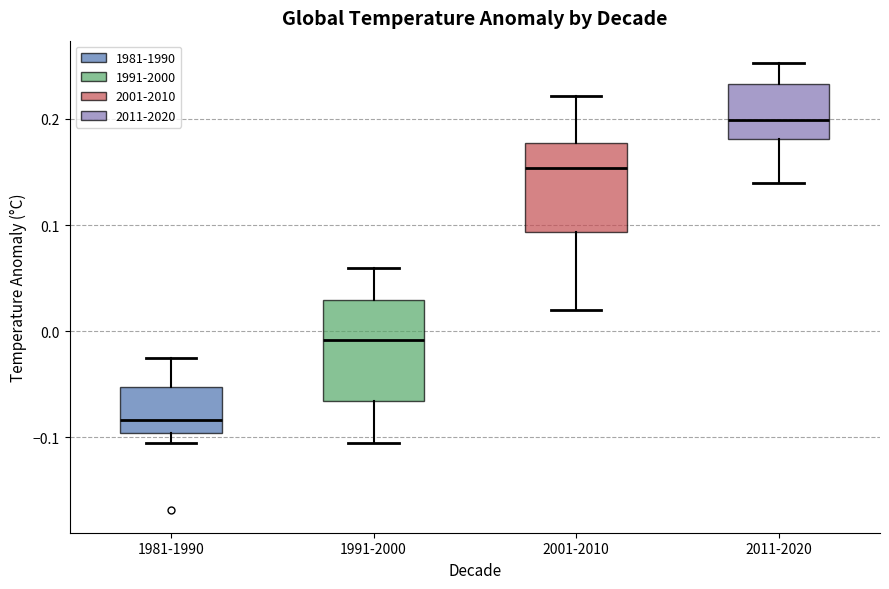

Reading left to right, transcribe this box plot: for each box, give where its median line is, the range the box spans, and where its two whiskers end, as read against the y-axis. The values are not printed on the chart, so give them approximately, as read against the axis.

1981-1990: median -0.08, box -0.10 to -0.05, whiskers -0.11 to -0.03
1991-2000: median -0.01, box -0.07 to 0.03, whiskers -0.11 to 0.06
2001-2010: median 0.15, box 0.09 to 0.18, whiskers 0.02 to 0.22
2011-2020: median 0.20, box 0.18 to 0.23, whiskers 0.14 to 0.25